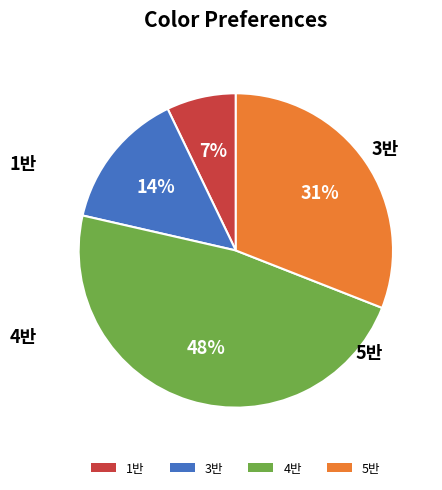

What percentage is the 5반 slice, to the nearest percent?

31%